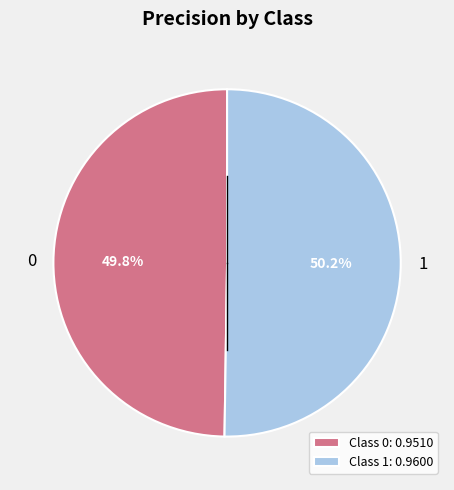

Count the number of slices in the pie.

2